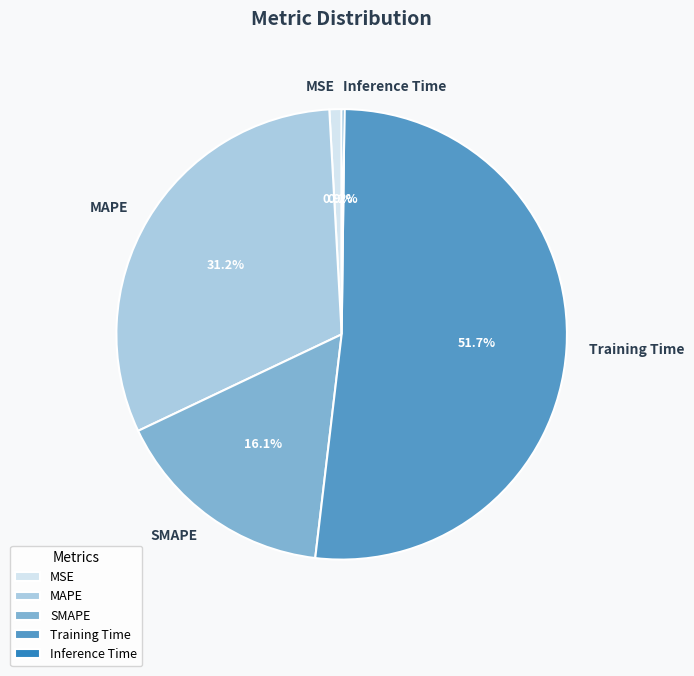

What percentage is the MSE slice, to the nearest percent?

1%